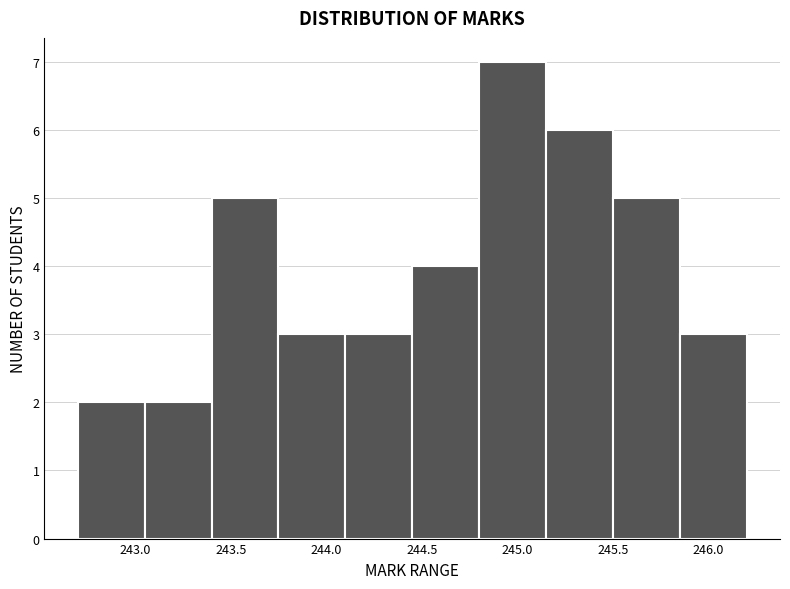

What is the height of the bar covering 245.50 to 245.85 on the x-axis? The values are not printed on the chart, so give them approximately, as read against the axis.

5